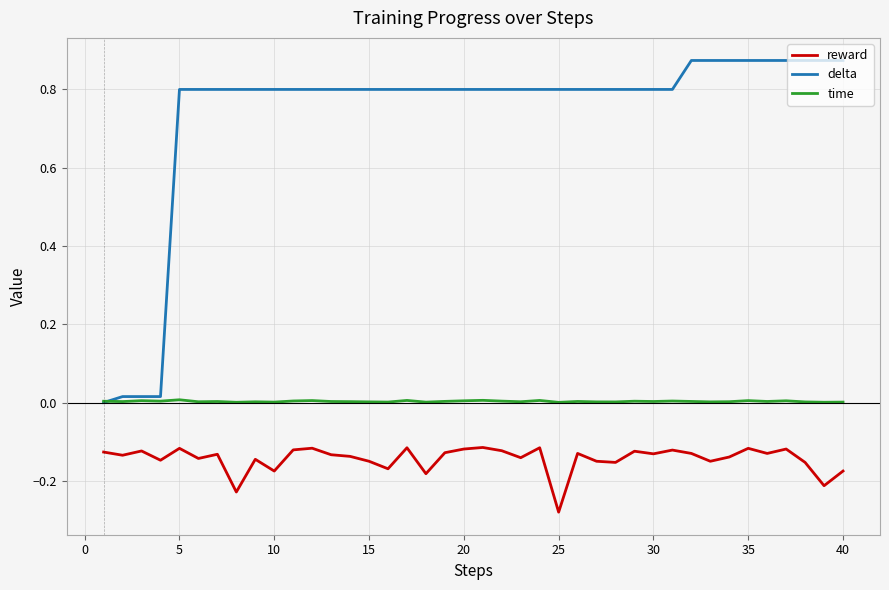

Which series has the largest range (max minus min)?

delta